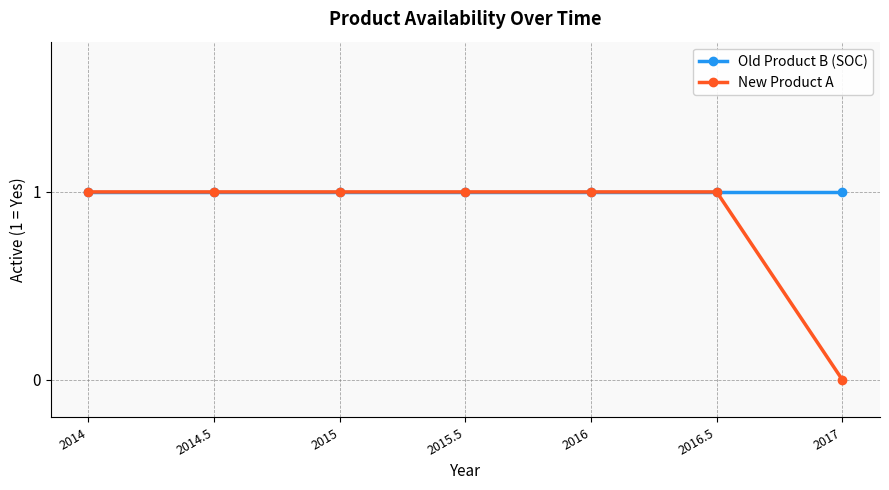

What position from the left is 2016?

5